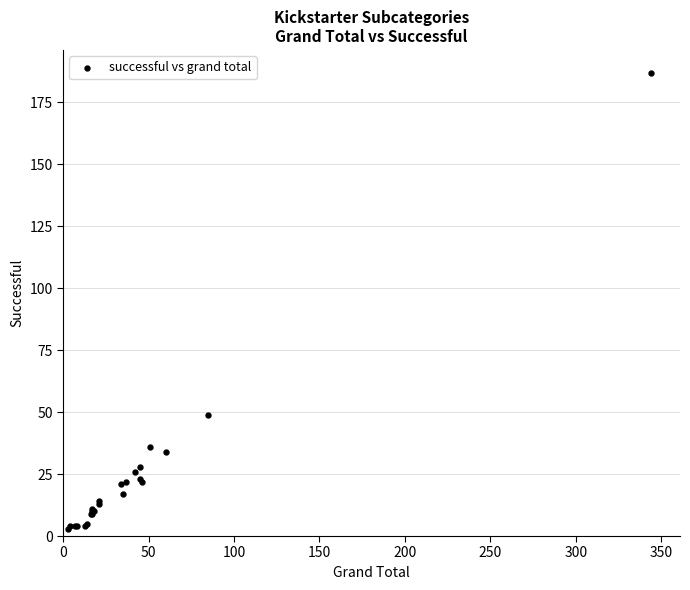

What Y value in the scatter plot is closest to 95?

49